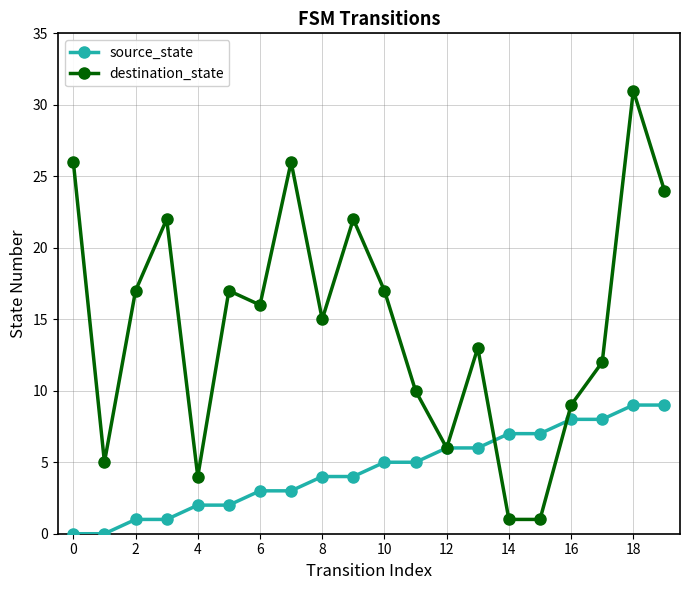

Reading left to right, list all the values displayed in this chart.

source_state: 0	0	1	1	2	2	3	3	4	4	5	5	6	6	7	7	8	8	9	9
destination_state: 26	5	17	22	4	17	16	26	15	22	17	10	6	13	1	1	9	12	31	24